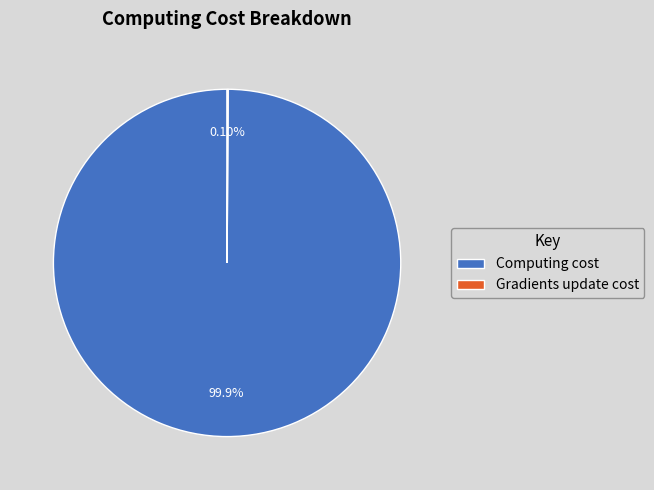

What is the largest slice in the pie chart?

Computing cost